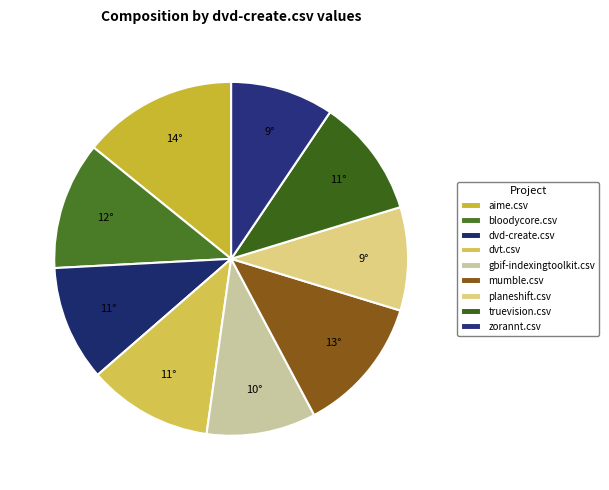

Is the sum of gbif-indexingtoolkit.csv and dvt.csv greater than half?

No